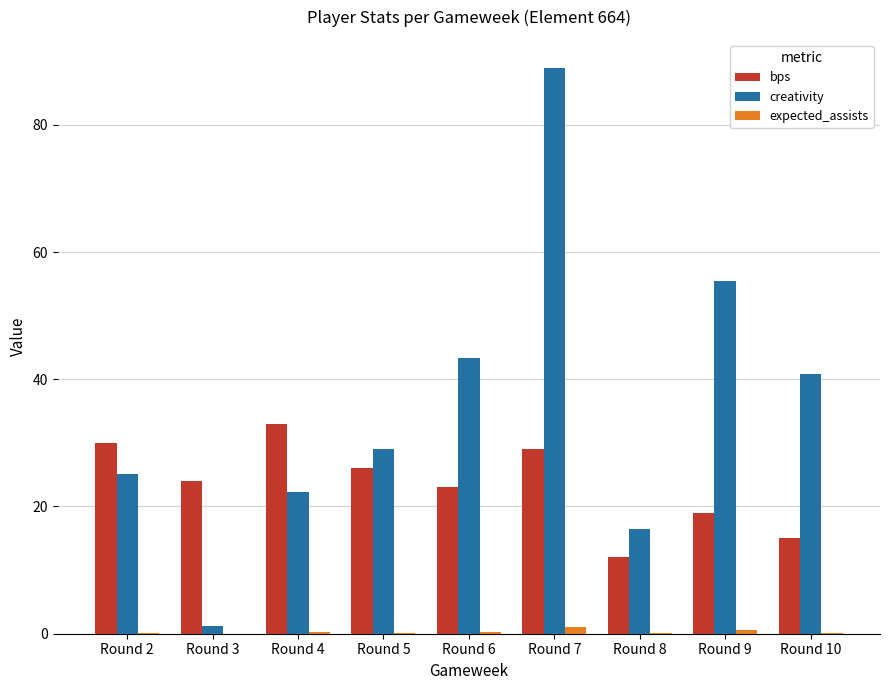

What is the total value across all series at Round 4?

55.5